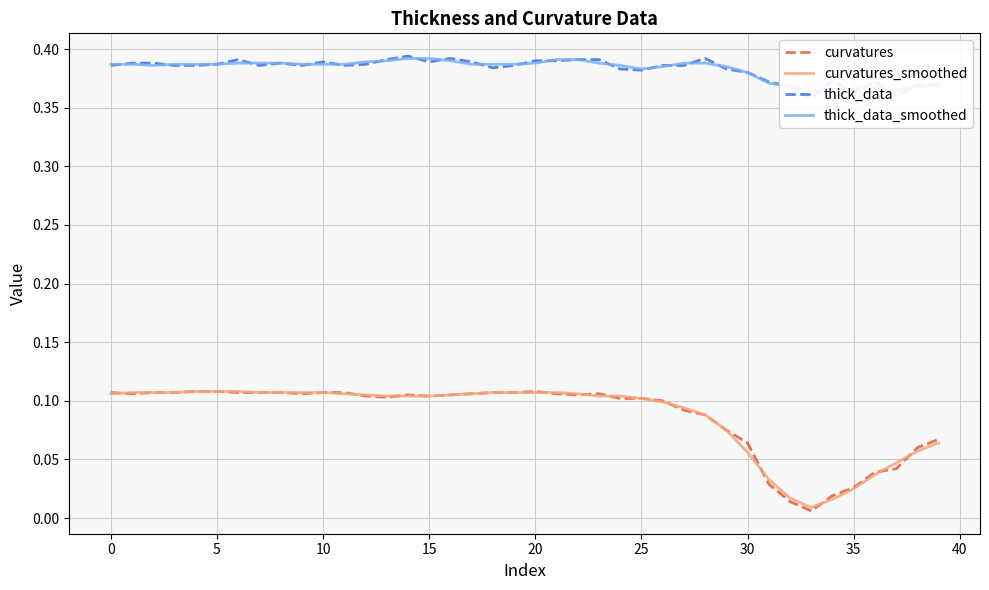

The value of curvatures at 25 is 0.1. True or false?

True